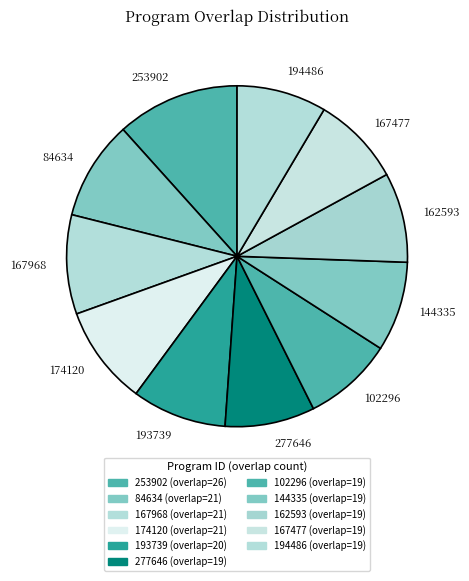

Does 174120 represent more than half of the total?

No